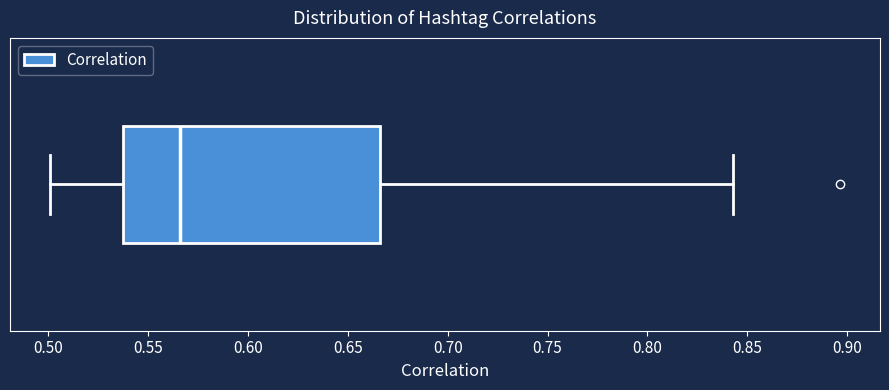

Read this box plot against the x-axis: the position of the median line, the range covered by the box, and the ends of both whiskers. The values are not printed on the chart, so give them approximately, as read against the axis.

median 0.565, box 0.540 to 0.665, whiskers 0.500 to 0.845